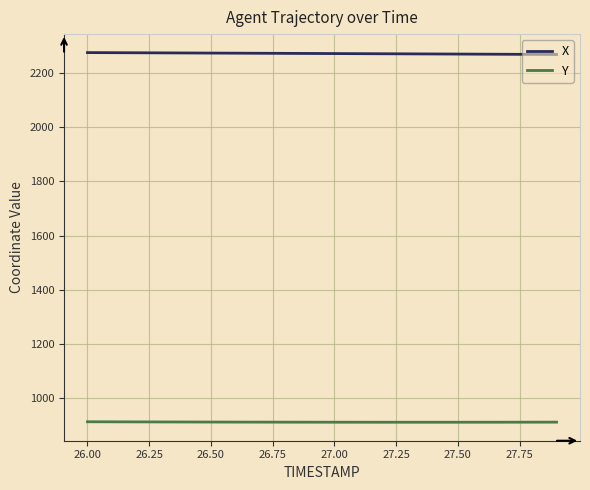

What are all the series names shown in the legend?

X, Y